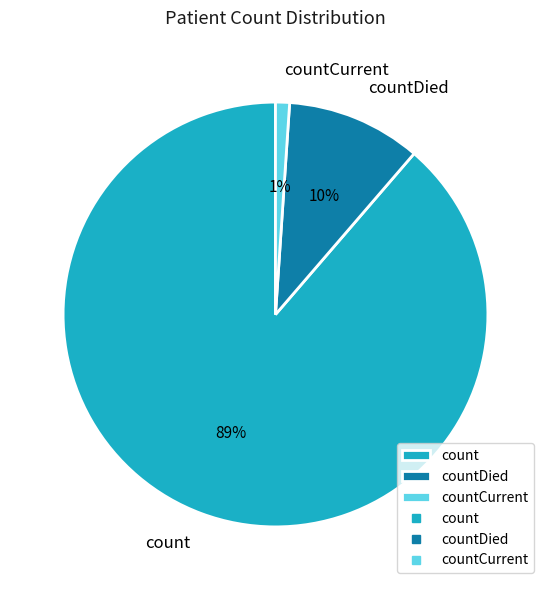

Which has a higher value, countDied or countCurrent?

countDied